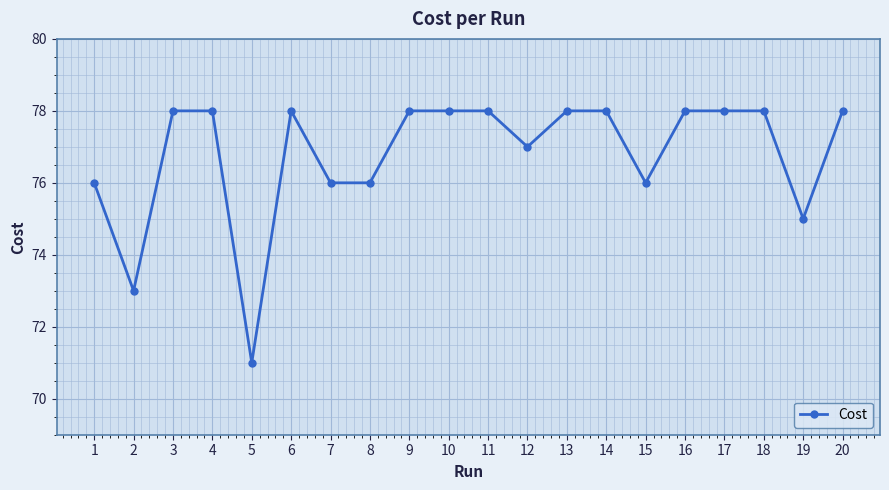

What is the difference between the second highest and second lowest values?

5.0